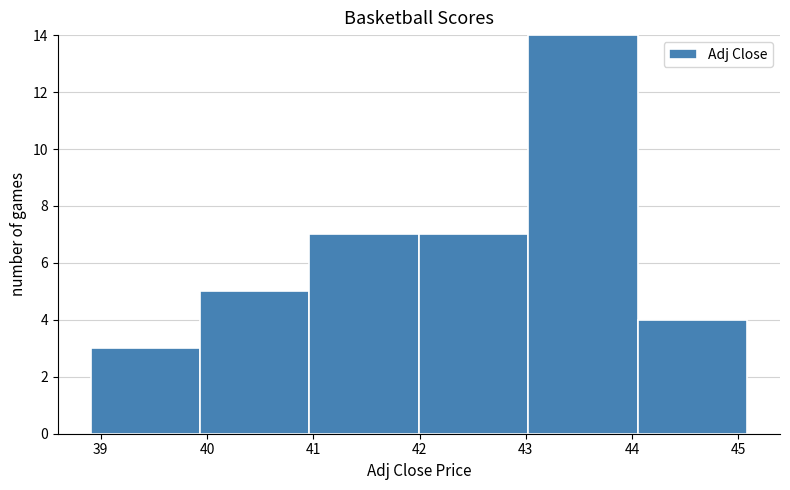

Which range on the x-axis has the tallest bar?

43.0 to 44.1